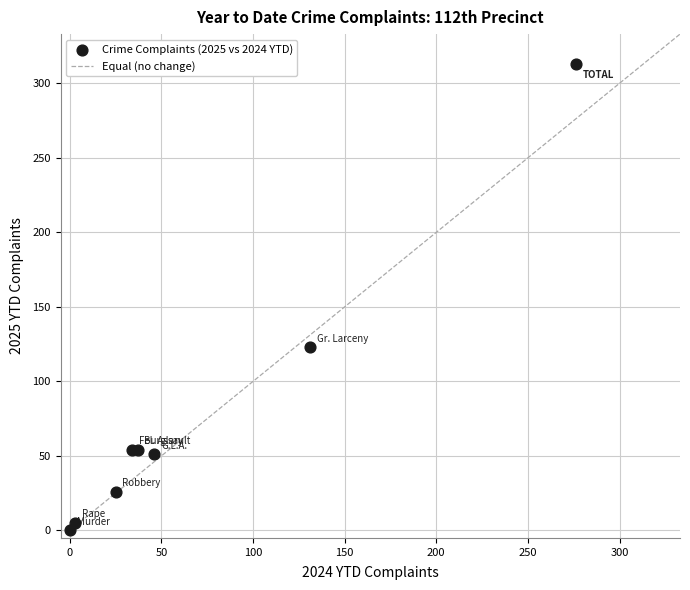

What Y value in the scatter plot is closest to 156?

123